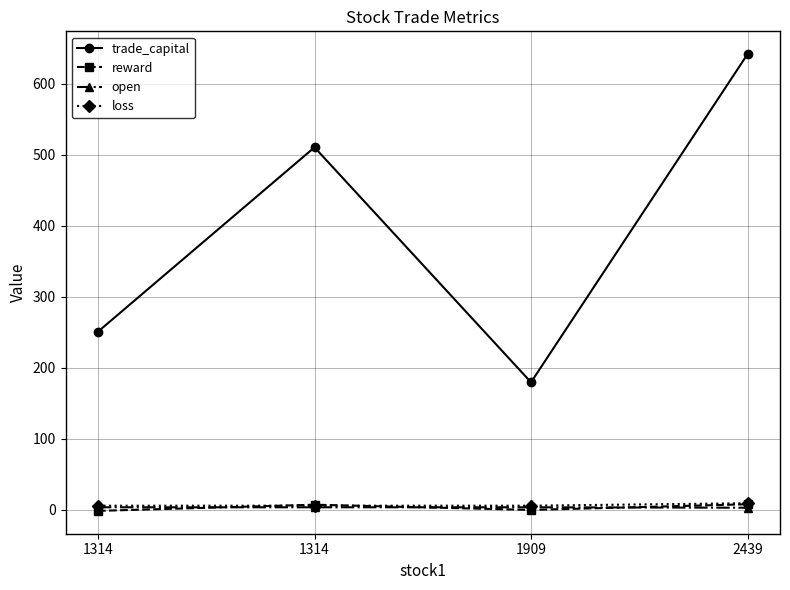

What are all the series names shown in the legend?

trade_capital, reward, open, loss